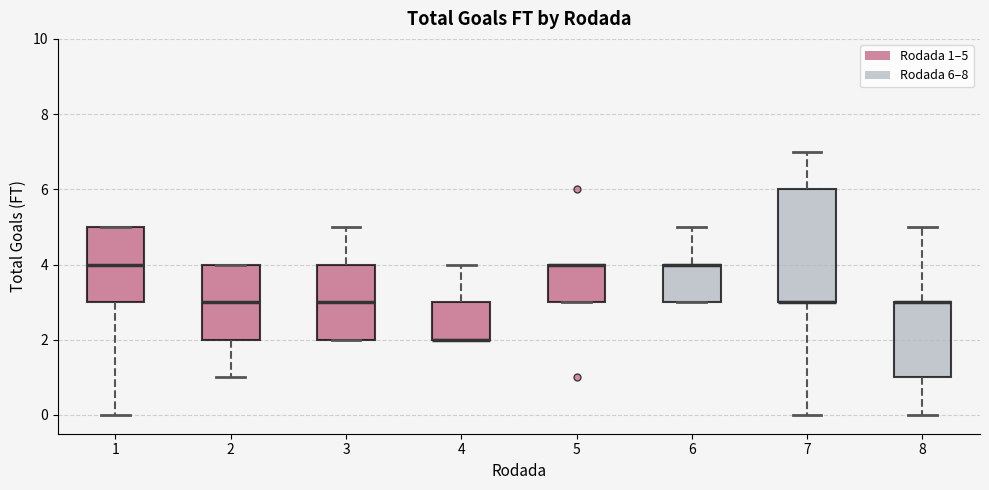

Reading left to right, read every box against the y-axis: the position of its median line, the range the box covers, and the ends of its whiskers. The values are not printed on the chart, so give them approximately, as read against the axis.

1: median 4, box 3 to 5, whiskers 0 to 5
2: median 3, box 2 to 4, whiskers 1 to 4
3: median 3, box 2 to 4, whiskers 2 to 5
4: median 2 (drawn on the box's lower edge), box 2 to 3, whiskers 2 to 4
5: median 4 (drawn on the box's upper edge), box 3 to 4, whiskers 3 to 4
6: median 4 (drawn on the box's upper edge), box 3 to 4, whiskers 3 to 5
7: median 3 (drawn on the box's lower edge), box 3 to 6, whiskers 0 to 7
8: median 3 (drawn on the box's upper edge), box 1 to 3, whiskers 0 to 5